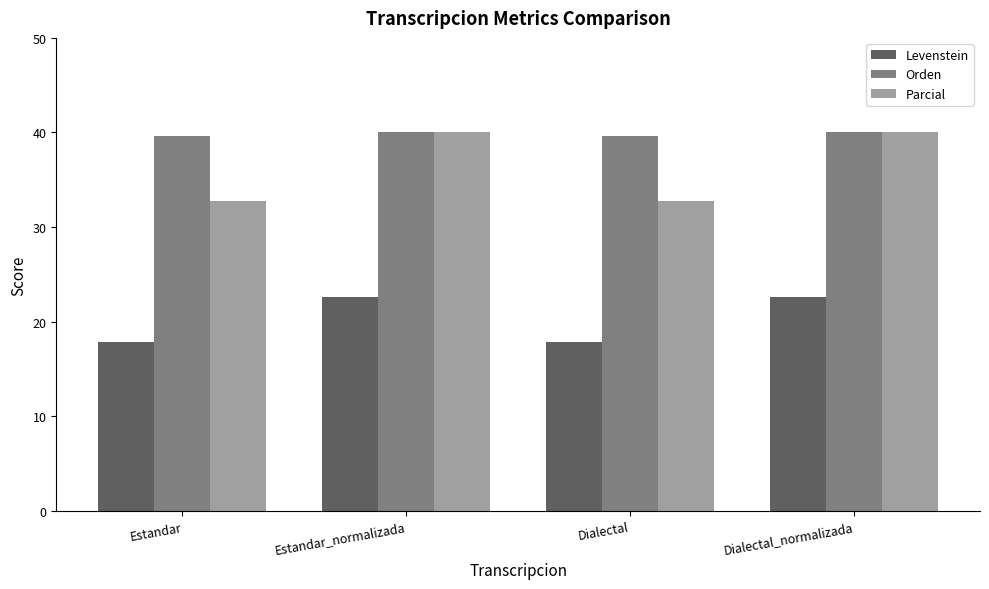

What is the sum of the Orden values at Dialectal and Estandar_normalizada?

79.7